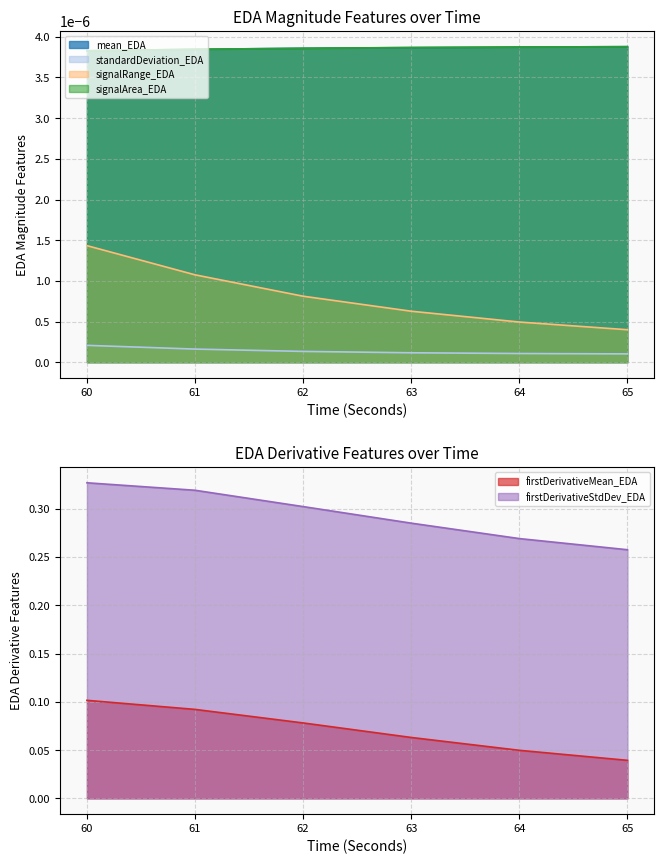

At which label is mean_EDA closest to 0?

60